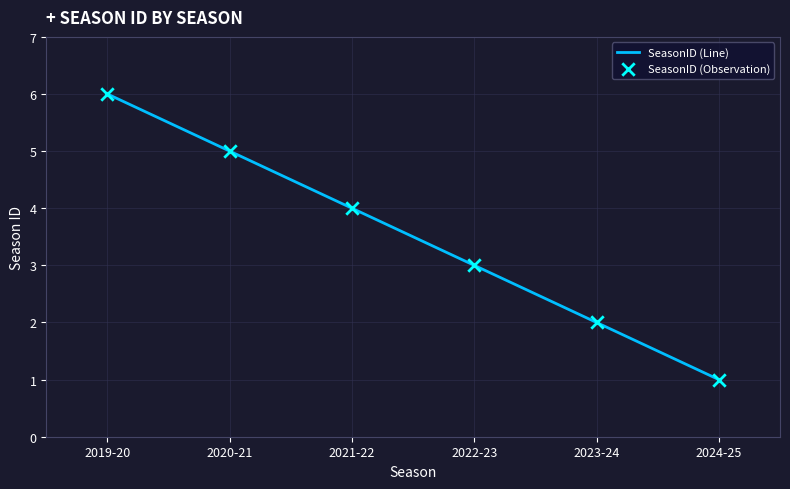

Between 2024-25 and 2022-23, which is larger?

2022-23